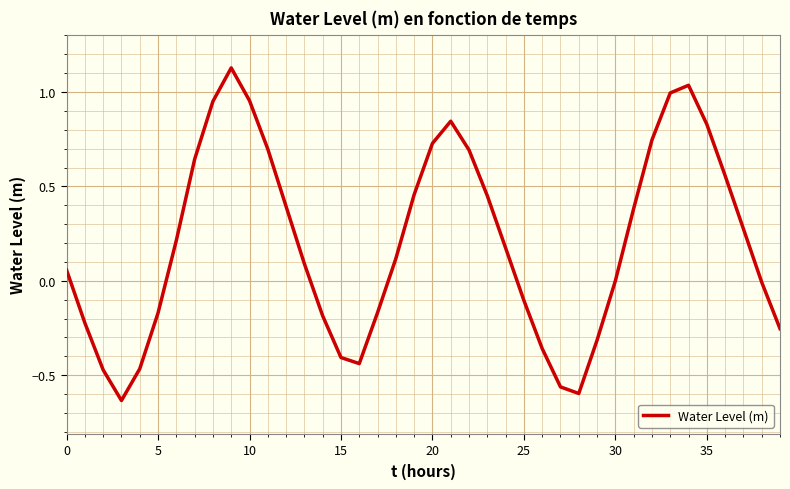

Does the chart display data point markers on the line(s)?

No